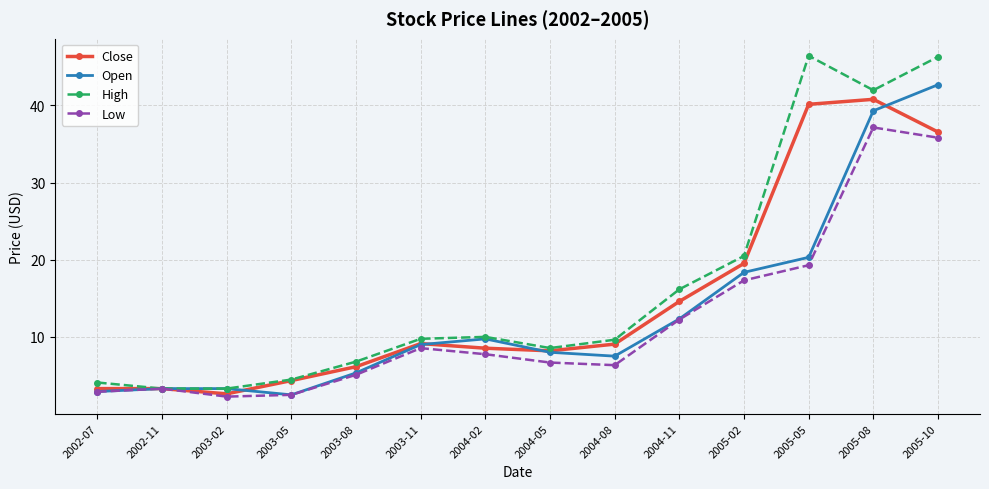

What is the difference between the highest and lowest values at 2005-05?

27.1